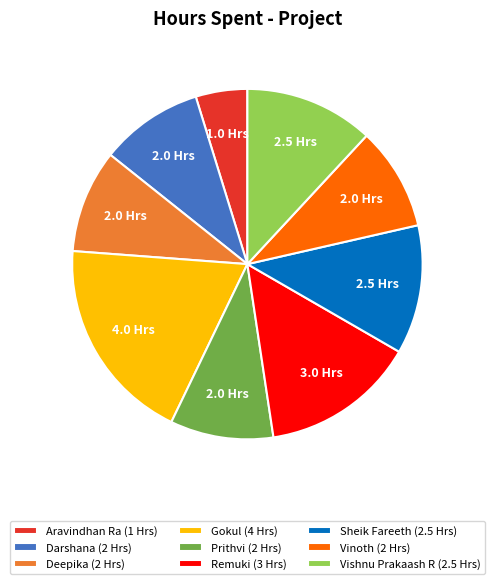

Does Remuki (3 Hrs) represent more than half of the total?

No